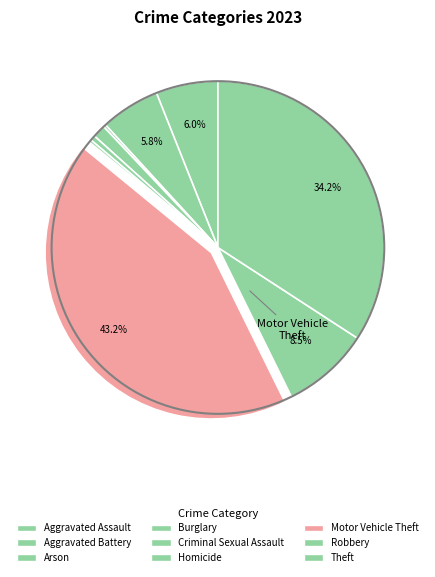

Does Theft account for over 50% of the chart?

No